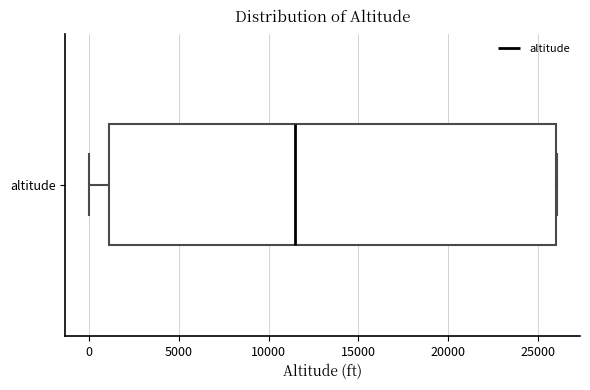

Where is the right edge of the box for altitude on the x-axis? The values are not printed on the chart, so give them approximately, as read against the axis.

26000